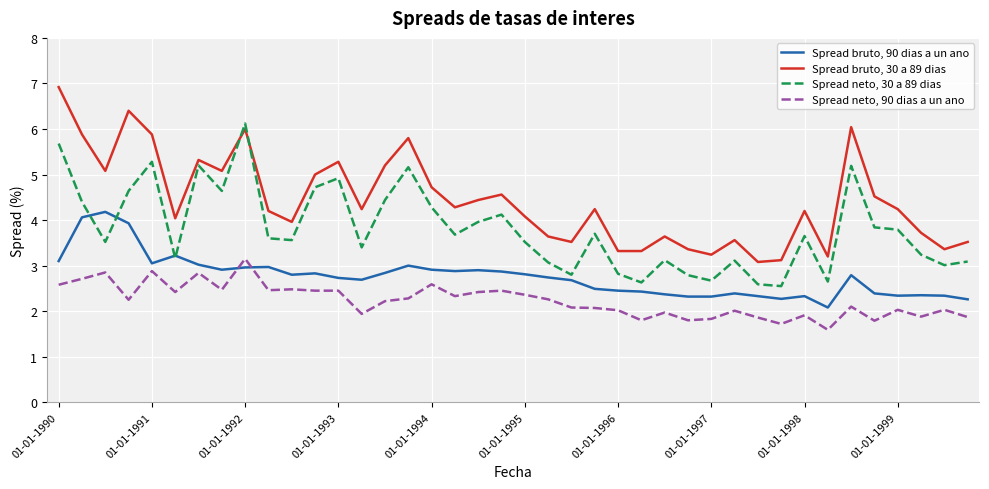

What is the lowest value of the Spread neto, 90 dias a un ano series?

1.6